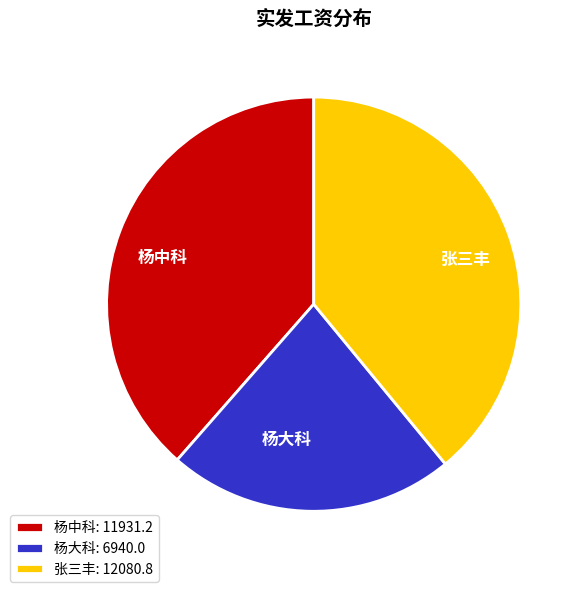

Combined, do 杨大科 and 杨中科 account for over 50%?

Yes